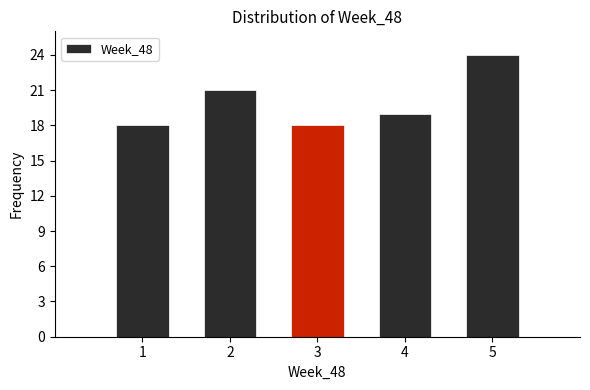

Over which range of the x-axis is the bar tallest?

4.5 to 5.5